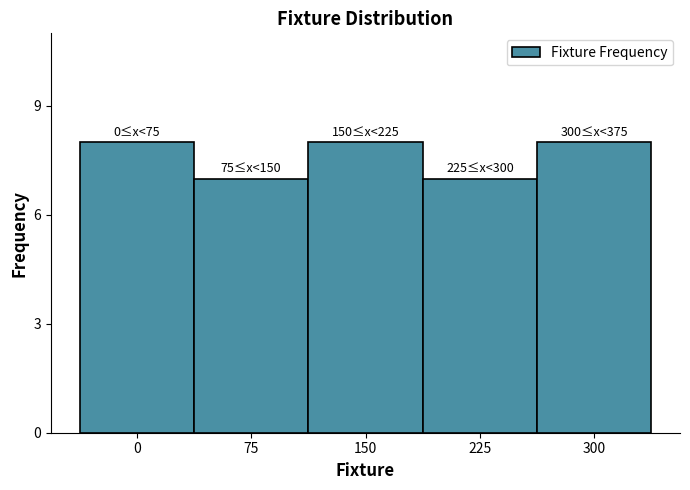

Reading left to right, extract all data points from this chart.

0=8	75=7	150=8	225=7	300=8